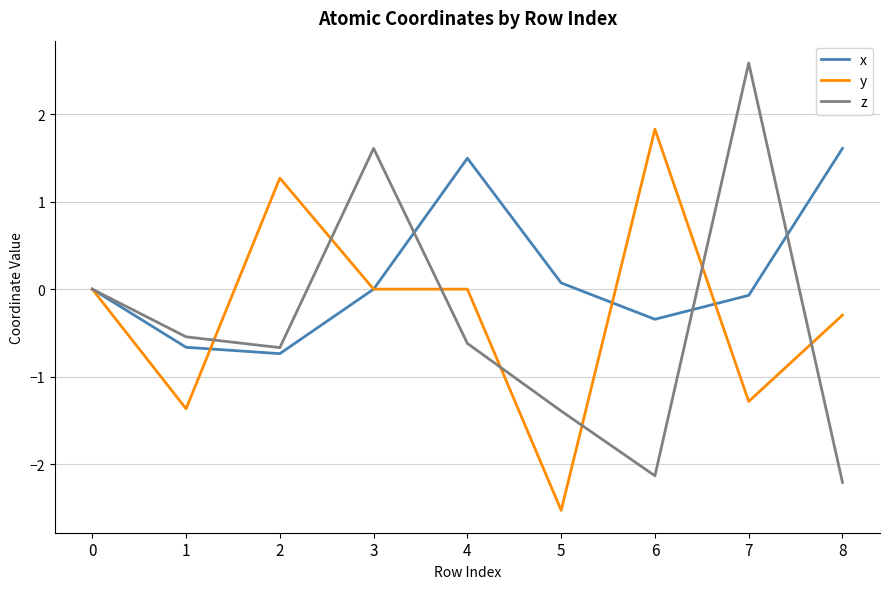

List the series in order of their peak value, highest first.

z, y, x